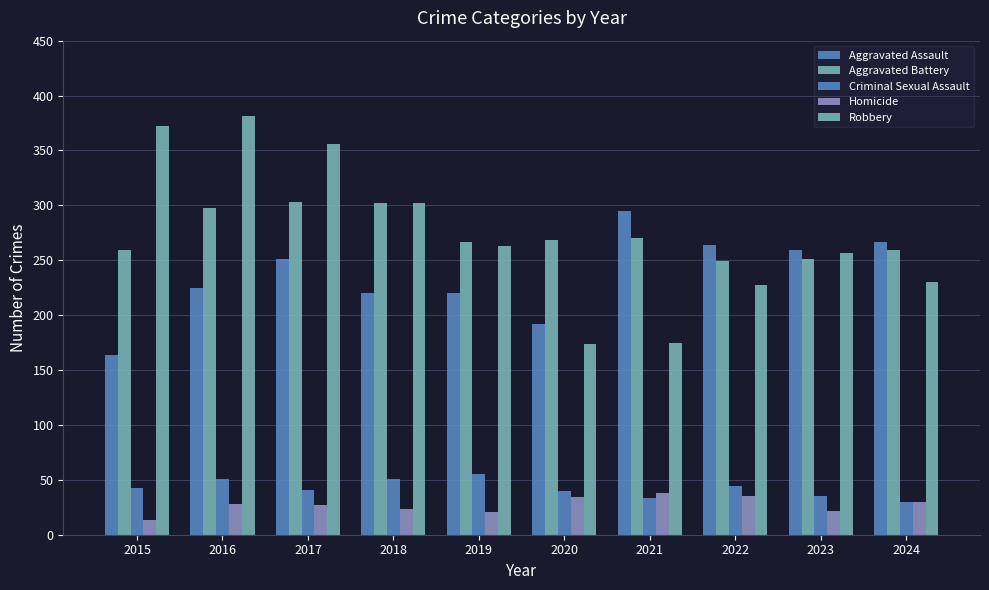

What value does the Aggravated Battery series have at 2021?

270